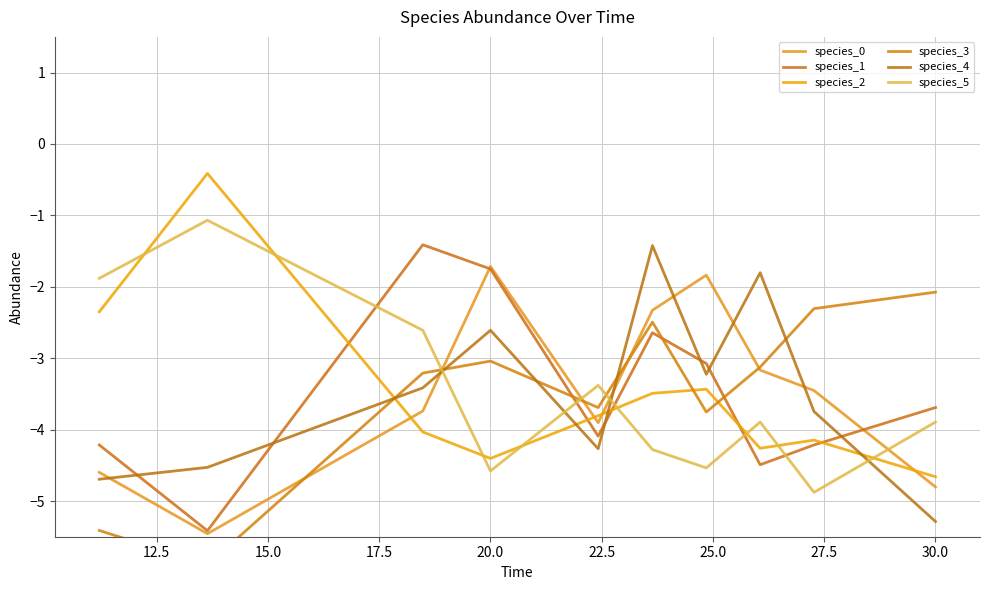

Reading right to left, transcribe all the data shown in this chart.

species_0: -4.8	-3.5	-3.2	-1.8	-2.3	-3.9	-1.7	-3.7	-5.5	-4.6
species_1: -3.7	-4.2	-4.5	-3.1	-2.6	-4.1	-1.8	-1.4	-5.4	-4.2
species_2: -4.7	-4.1	-4.3	-3.4	-3.5	-3.8	-4.4	-4.0	-0.4	-2.4
species_3: -2.1	-2.3	-3.1	-3.8	-2.5	-3.7	-3.0	-3.2	-5.9	-5.4
species_4: -5.3	-3.7	-1.8	-3.2	-1.4	-4.3	-2.6	-3.4	-4.5	-4.7
species_5: -3.9	-4.9	-3.9	-4.5	-4.3	-3.4	-4.6	-2.6	-1.1	-1.9